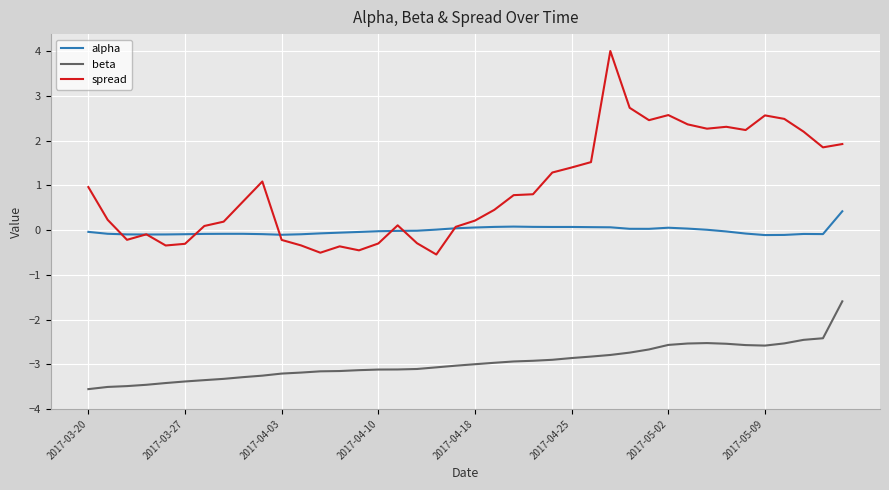

Which series has the largest total across all categories?

spread